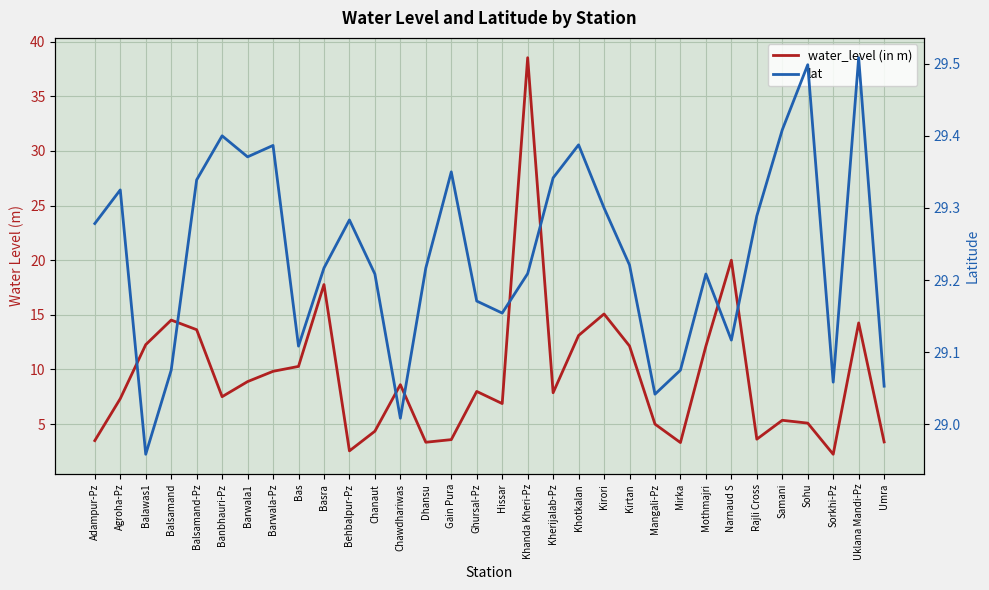

List the series in order of their overall mean, highest first.

lat, water_level (in m)